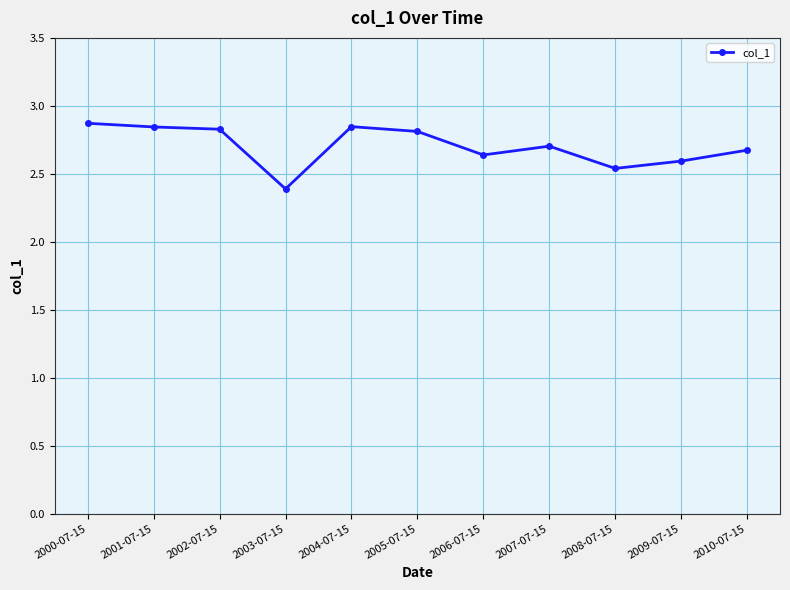

Approximately how many times larger is the value at 2000-07-15 compared to 2009-07-15?

1.1